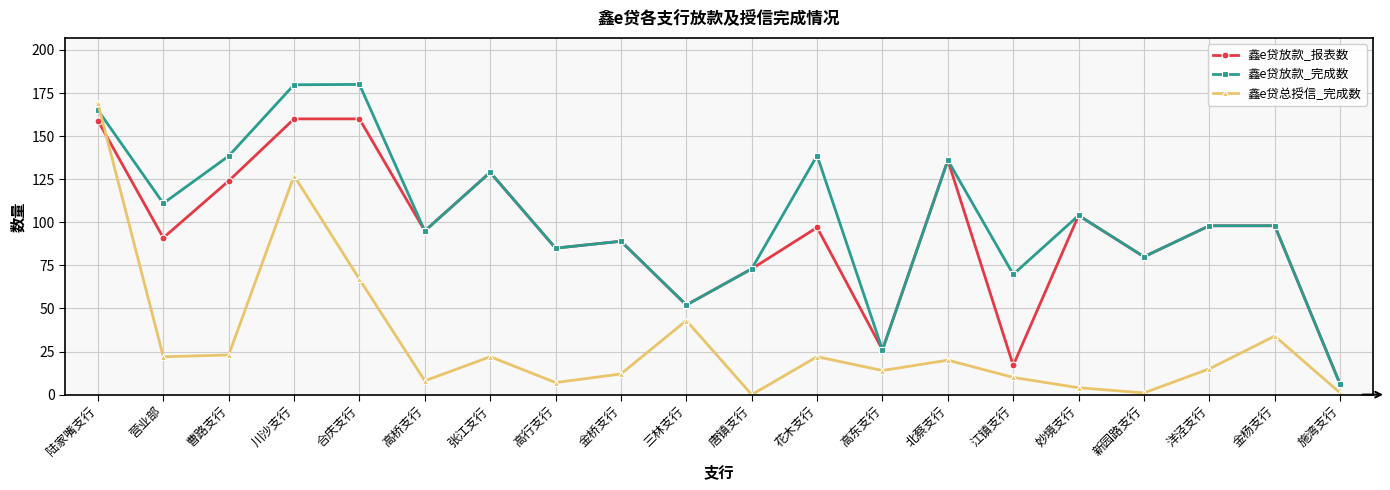

Which series has the largest total across all categories?

鑫e贷放款_完成数